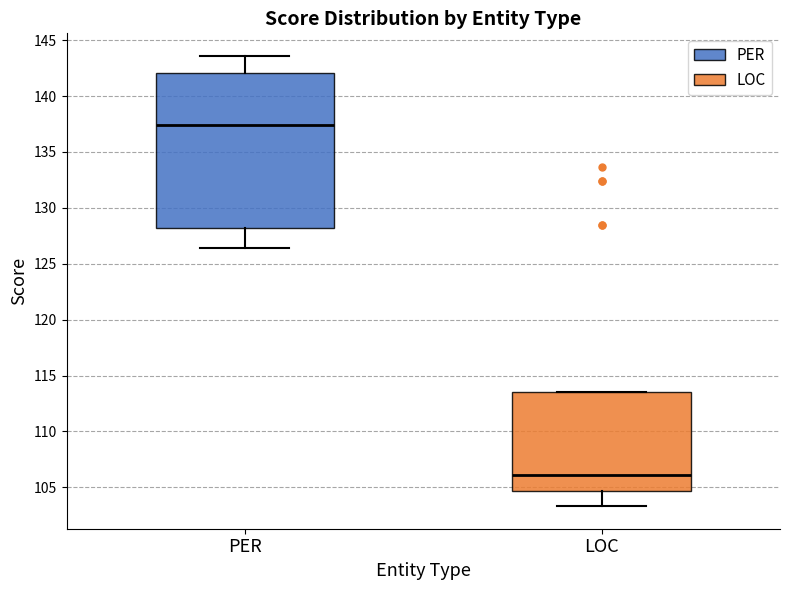

Reading left to right, read every box against the y-axis: the position of its median line, the range the box covers, and the ends of its whiskers. The values are not printed on the chart, so give them approximately, as read against the axis.

PER: median 137.5, box 128.0 to 142.0, whiskers 126.5 to 143.5
LOC: median 106.0, box 104.5 to 113.5, whiskers 103.5 to 113.5